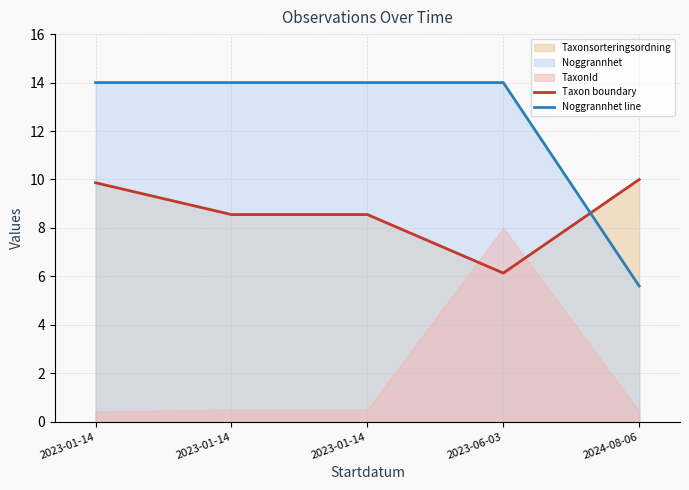

At which label does Taxon boundary first exceed 8?

2023-01-14